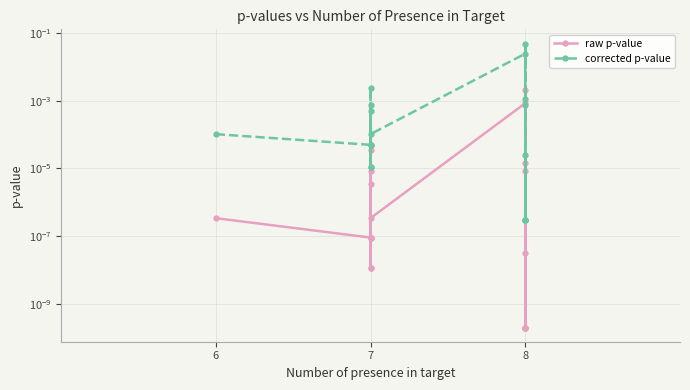

List the series in order of their peak value, highest first.

corrected p-value, raw p-value